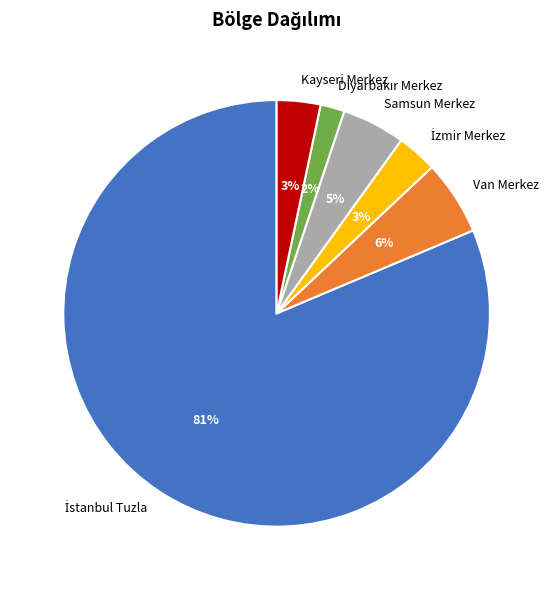

To the nearest percent, what is the average slice percentage?

17%